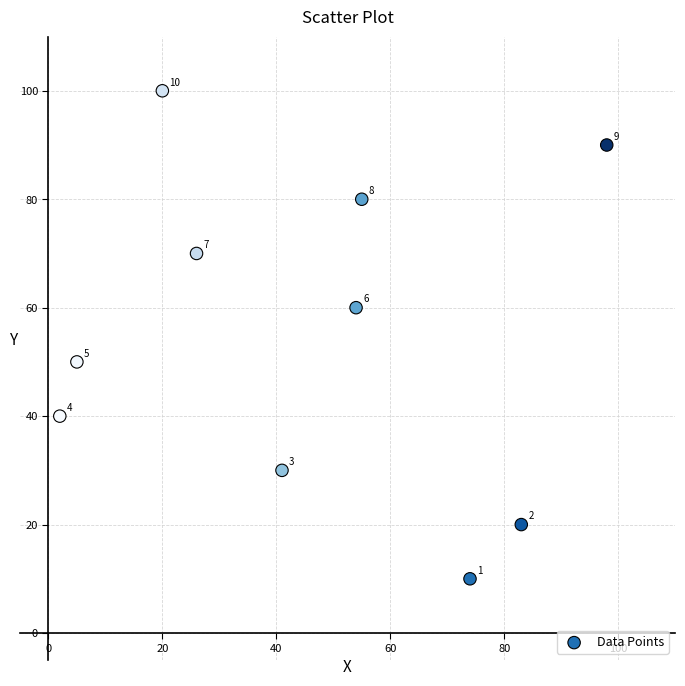

What Y value in the scatter plot is closest to 55?

50